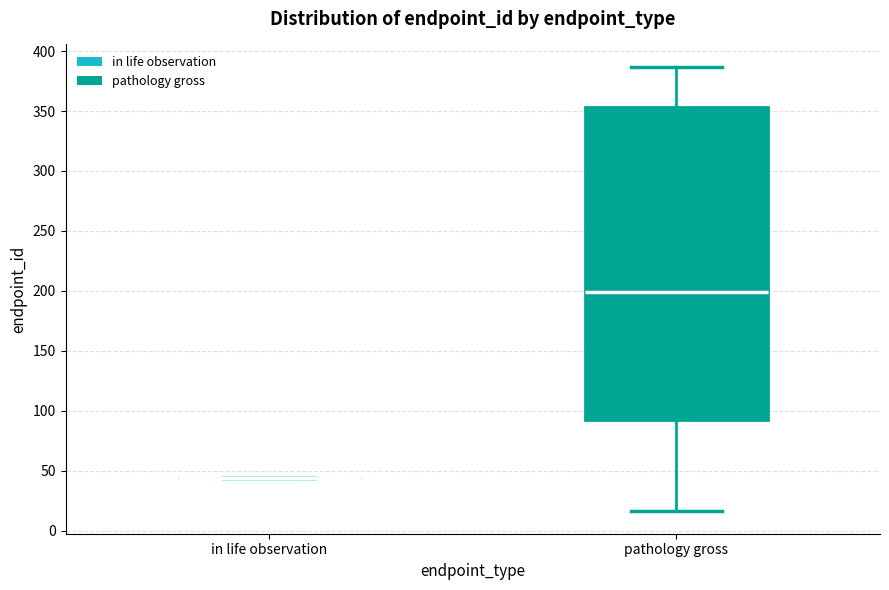

Which box is the tallest, from its lower edge to its upper edge?

pathology gross